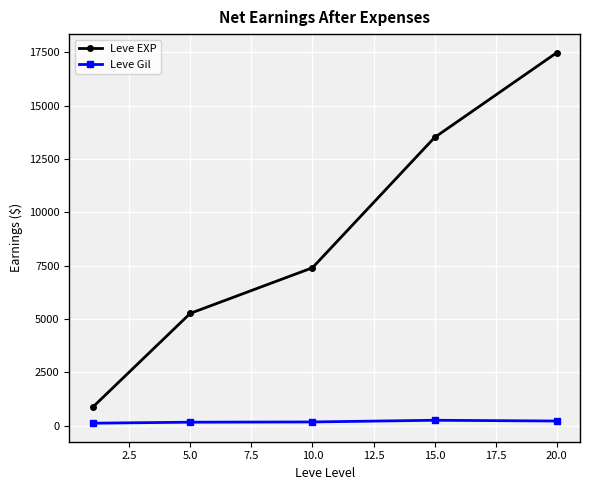

True or false: Leve EXP and Leve Gil cross at least once.

False